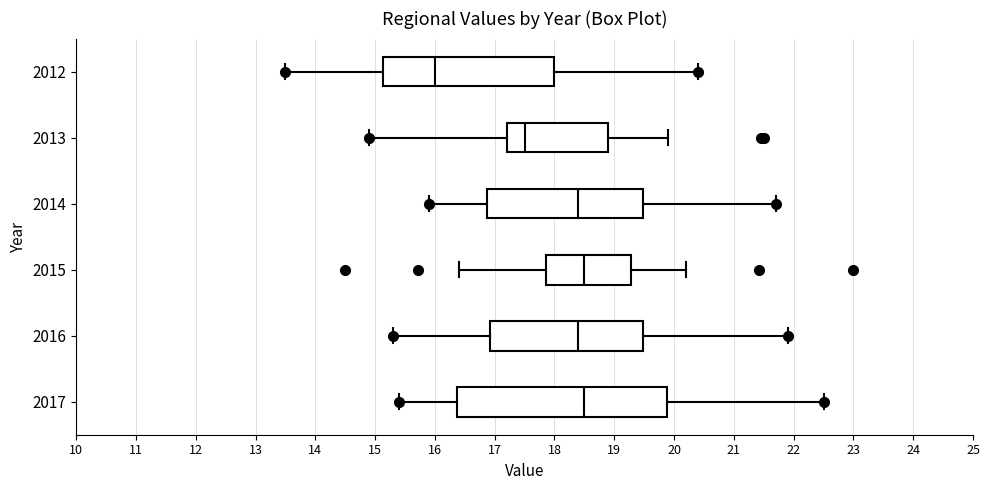

Reading bottom to top, transcribe this box plot: for each box, give where its median line is, the range the box spans, and where its two whiskers end, as read against the x-axis. The values are not printed on the chart, so give them approximately, as read against the axis.

2017: median 18.5, box 16.4 to 19.9, whiskers 15.4 to 22.5
2016: median 18.4, box 16.9 to 19.5, whiskers 15.3 to 21.9
2015: median 18.5, box 17.9 to 19.3, whiskers 16.4 to 20.2
2014: median 18.4, box 16.9 to 19.5, whiskers 15.9 to 21.7
2013: median 17.5, box 17.2 to 18.9, whiskers 14.9 to 19.9
2012: median 16.0, box 15.1 to 18.0, whiskers 13.5 to 20.4